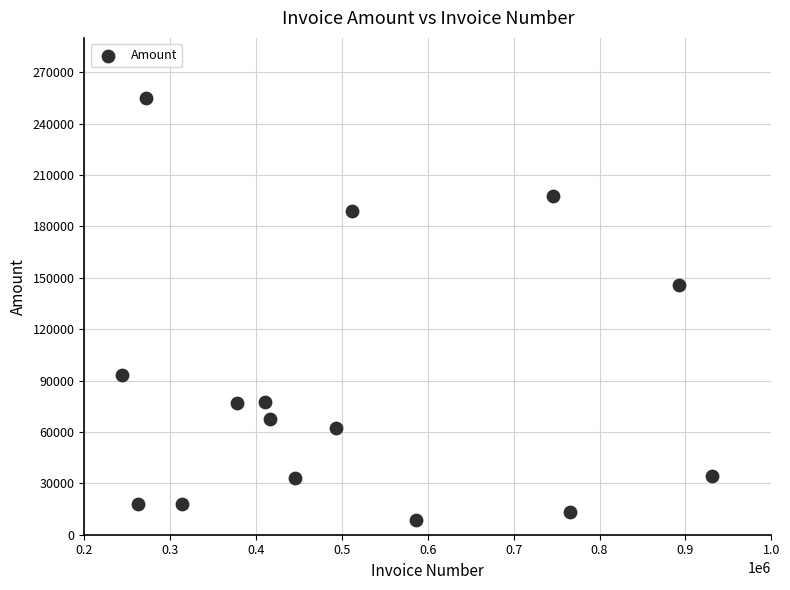

What is the range of Y values (max minus min)?

246494